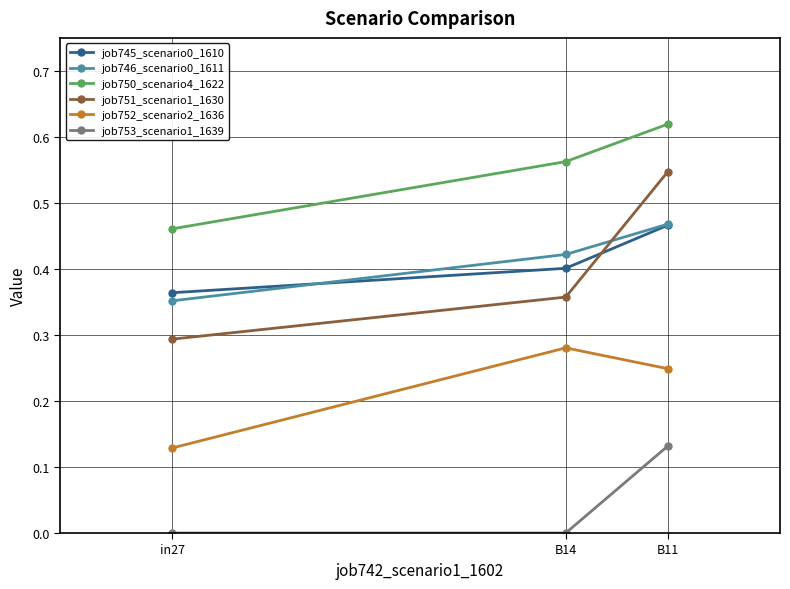

What are all the series names shown in the legend?

job745_scenario0_1610, job746_scenario0_1611, job750_scenario4_1622, job751_scenario1_1630, job752_scenario2_1636, job753_scenario1_1639